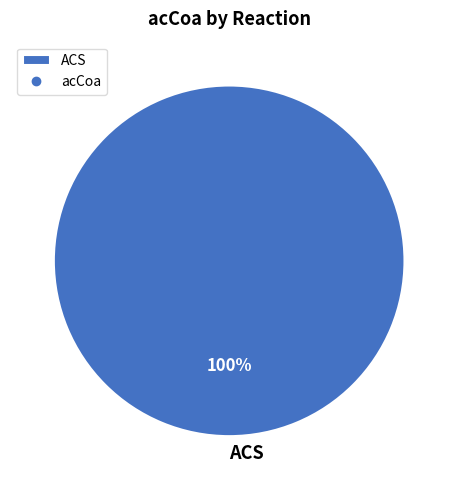

To the nearest percent, what percentage of the pie is ACS?

100%